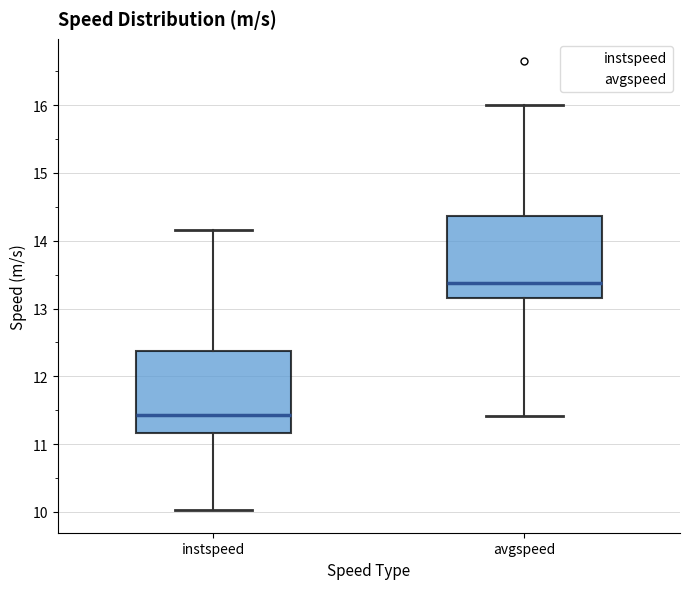

Which box's median line is the highest?

avgspeed